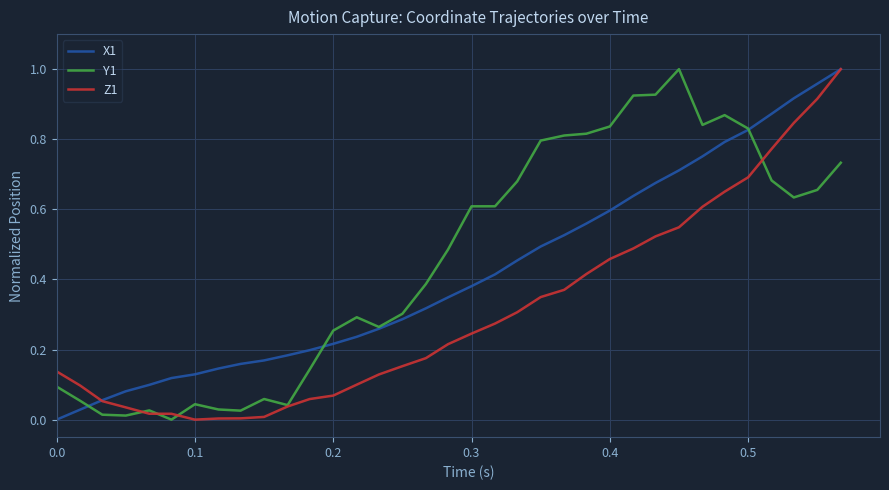

List the series in order of their overall mean, lowest first.

Z1, X1, Y1